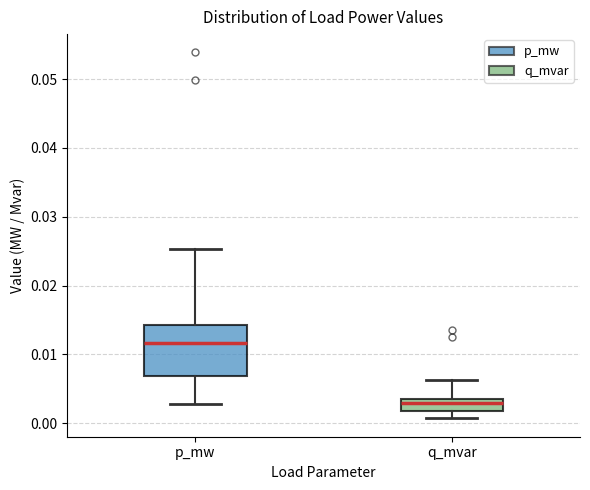

Reading left to right, transcribe this box plot: for each box, give where its median line is, the range the box spans, and where its two whiskers end, as read against the y-axis. The values are not printed on the chart, so give them approximately, as read against the axis.

p_mw: median 0.012, box 0.007 to 0.014, whiskers 0.003 to 0.025
q_mvar: median 0.003, box 0.002 to 0.004, whiskers 0.001 to 0.006